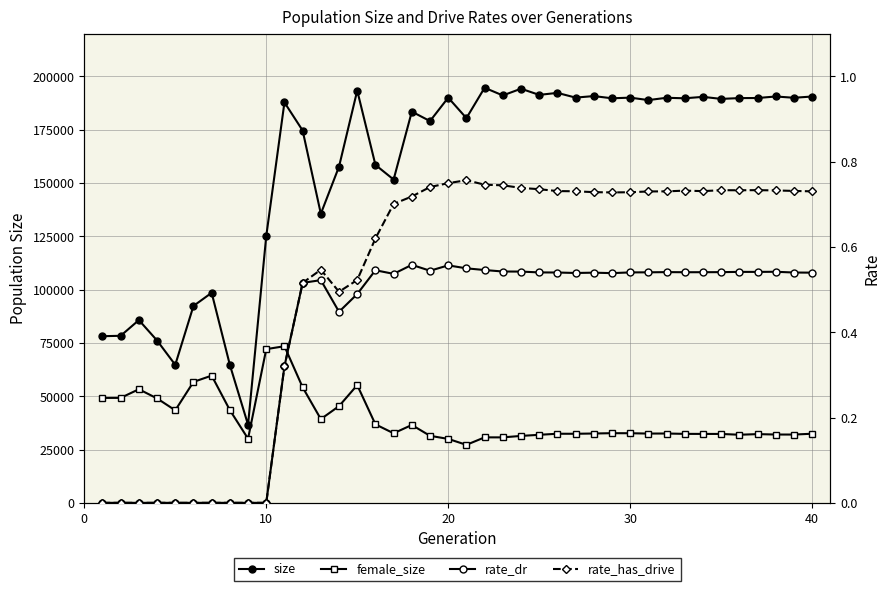

Reading right to left, list all the values displayed in this chart.

size: 190603.0	190016.0	190619.0	189902.0	189863.0	189489.0	190443.0	189773.0	190011.0	188932.0	190076.0	189771.0	190814.0	190096.0	192311.0	191373.0	194263.0	191109.0	194717.0	180464.0	190079.0	179084.0	183513.0	151652.0	158529.0	193396.0	157722.0	135614.0	174656.0	187845.0	125112.0	36655.0	64723.0	98533.0	92358.0	64732.0	76148.0	85729.0	78359.0	78172.0
female_size: 32418.0	32030.0	32042.0	32239.0	31938.0	32317.0	32329.0	32348.0	32520.0	32493.0	32651.0	32673.0	32520.0	32393.0	32410.0	31913.0	31393.0	30706.0	30716.0	27204.0	29983.0	31443.0	36520.0	32627.0	36813.0	55233.0	45368.0	39280.0	54195.0	73469.0	72101.0	30081.0	43511.0	59677.0	56723.0	43399.0	48981.0	53285.0	49237.0	49208.0
rate_dr: 0.5	0.5	0.5	0.5	0.5	0.5	0.5	0.5	0.5	0.5	0.5	0.5	0.5	0.5	0.5	0.5	0.5	0.5	0.5	0.6	0.6	0.5	0.6	0.5	0.5	0.5	0.4	0.5	0.5	0.3	0.0	0.0	0.0	0.0	0.0	0.0	0.0	0.0	0.0	0.0
rate_has_drive: 0.7	0.7	0.7	0.7	0.7	0.7	0.7	0.7	0.7	0.7	0.7	0.7	0.7	0.7	0.7	0.7	0.7	0.7	0.7	0.8	0.7	0.7	0.7	0.7	0.6	0.5	0.5	0.5	0.5	0.3	0.0	0.0	0.0	0.0	0.0	0.0	0.0	0.0	0.0	0.0